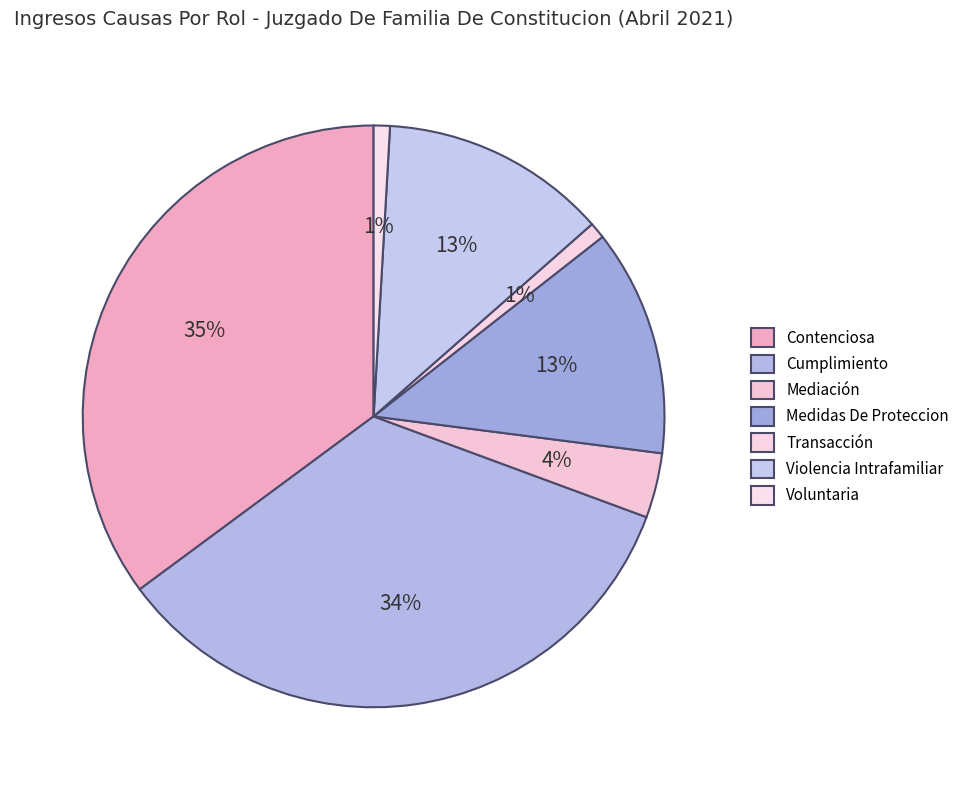

What is the total percentage of Medidas De Proteccion and Contenciosa?

47.7%